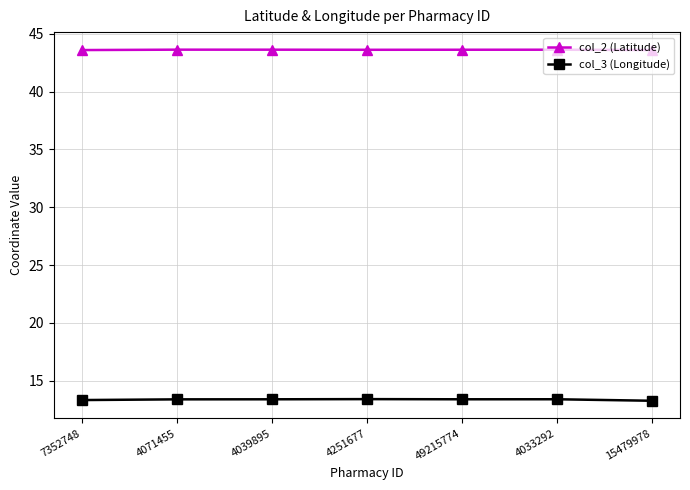

Is the value of col_3 (Longitude) at 4071455 greater than the value of col_2 (Latitude) at 15479978?

No